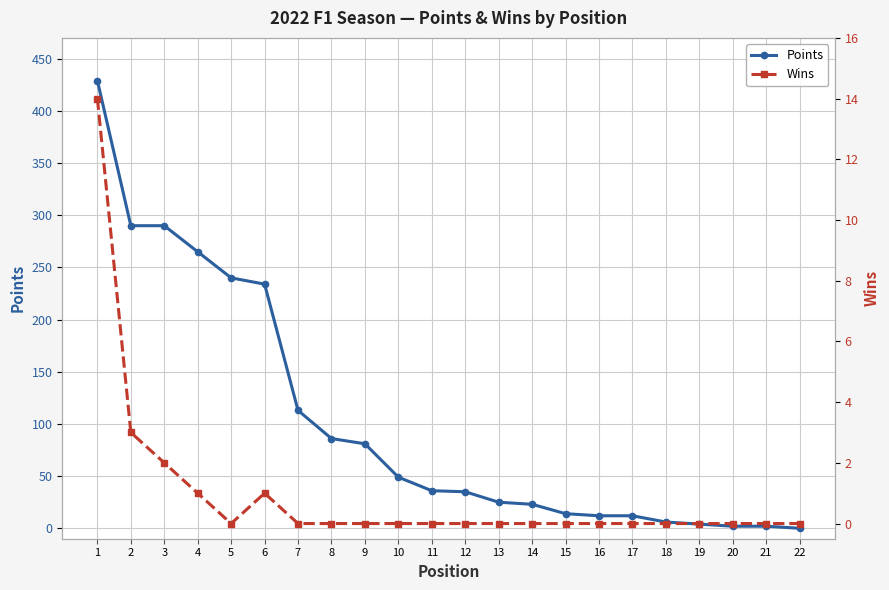

True or false: Wins has a value of 2 at 3.

True